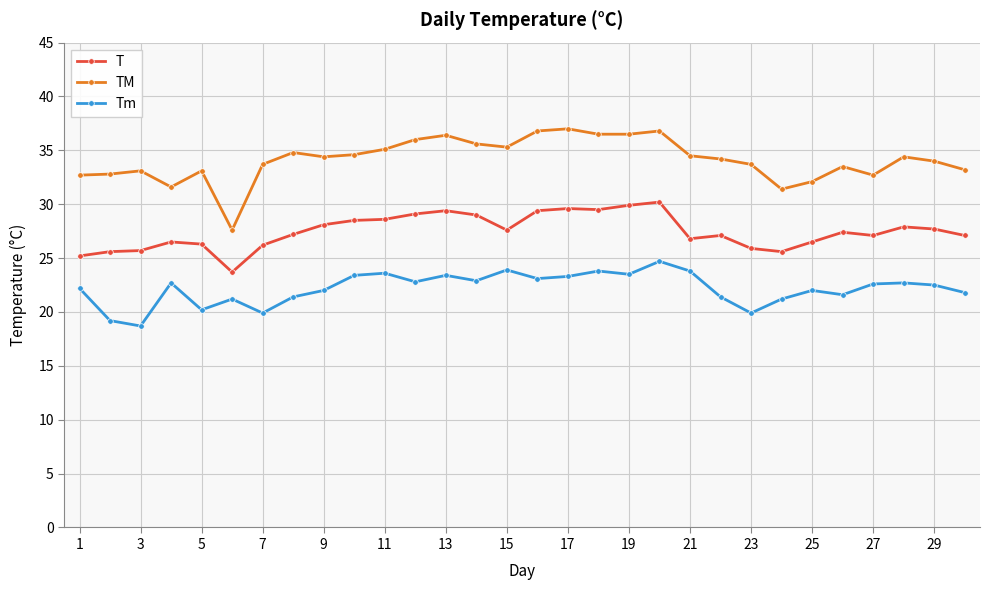

What is the maximum value for TM?

37.0